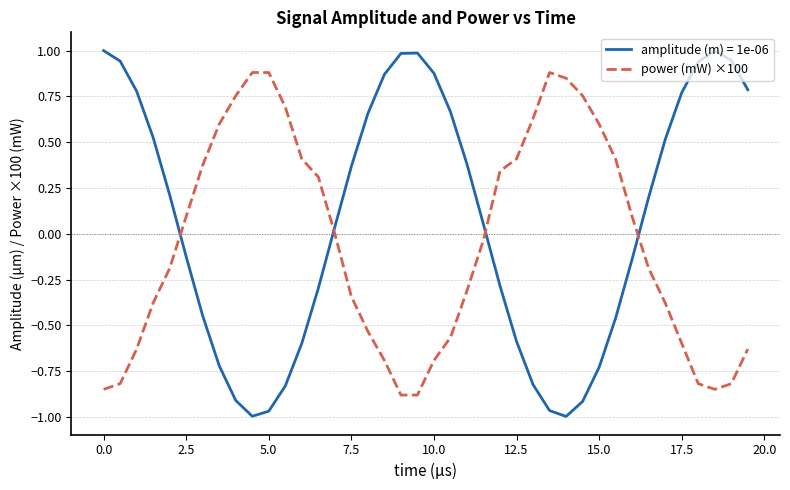

List the series in order of their overall mean, highest first.

amplitude (m) = 1e-06, power (mW) ×100